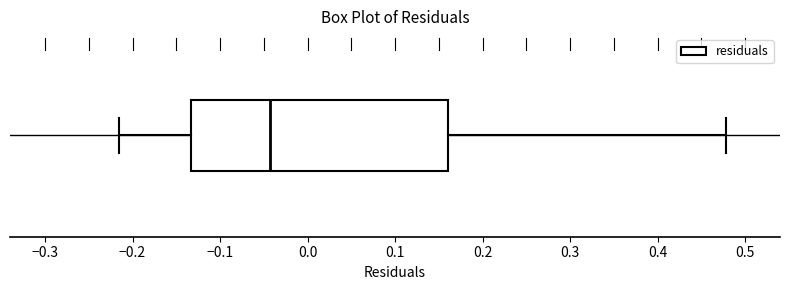

Transcribe this box plot: give where the median line is, the range the box spans, and where the two whiskers end, as read against the x-axis. The values are not printed on the chart, so give them approximately, as read against the axis.

median -0.04, box -0.13 to 0.16, whiskers -0.22 to 0.48